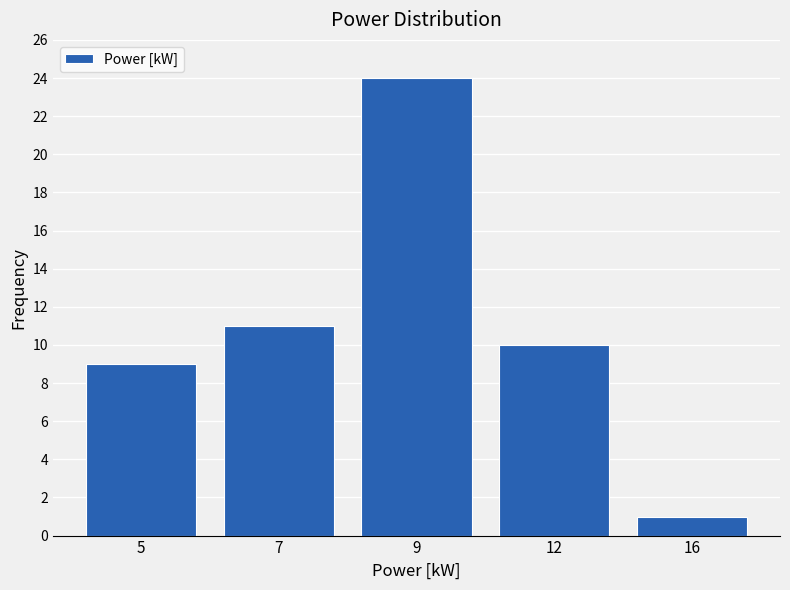

Reading left to right, what are all the values shown in this chart?

5=9	7=11	9=24	12=10	16=1